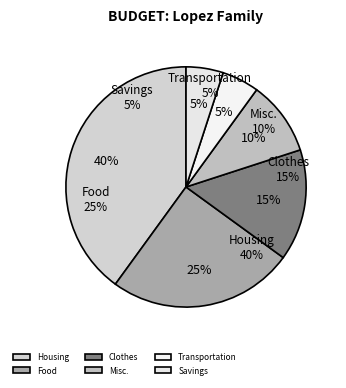

The The Unmentionables slice represents 1% of the pie. True or false?

False